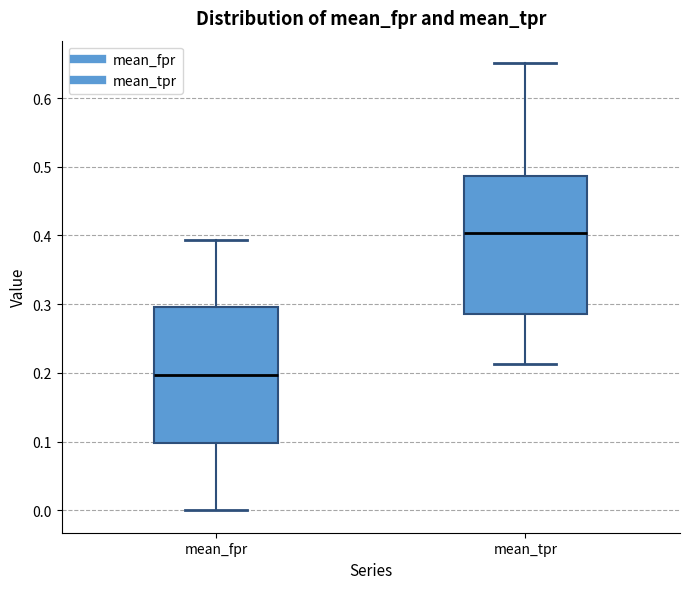

Reading left to right, read every box against the y-axis: the position of its median line, the range the box covers, and the ends of its whiskers. The values are not printed on the chart, so give them approximately, as read against the axis.

mean_fpr: median 0.20, box 0.10 to 0.30, whiskers 0.00 to 0.39
mean_tpr: median 0.40, box 0.29 to 0.49, whiskers 0.21 to 0.65